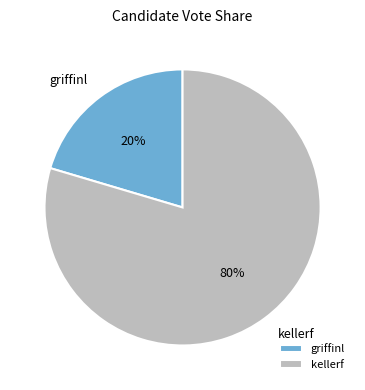

Is there any slice that represents more than half of the pie?

Yes